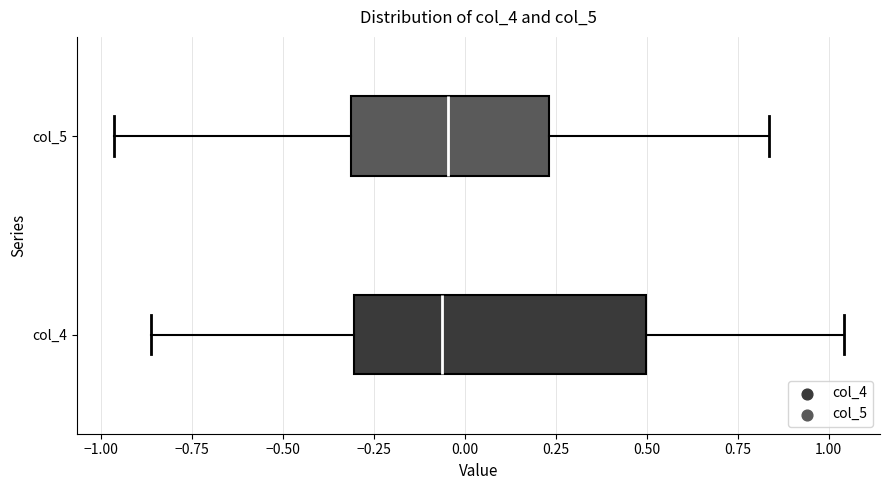

Comparing the boxes themselves (not the whiskers), which one is the widest?

col_4